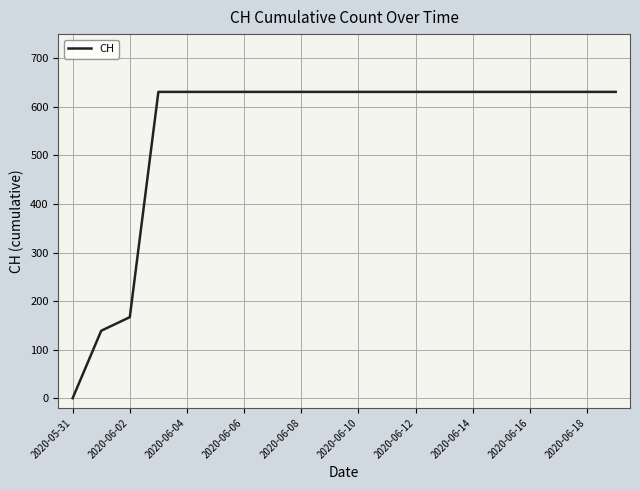

What is the greatest value displayed?

631